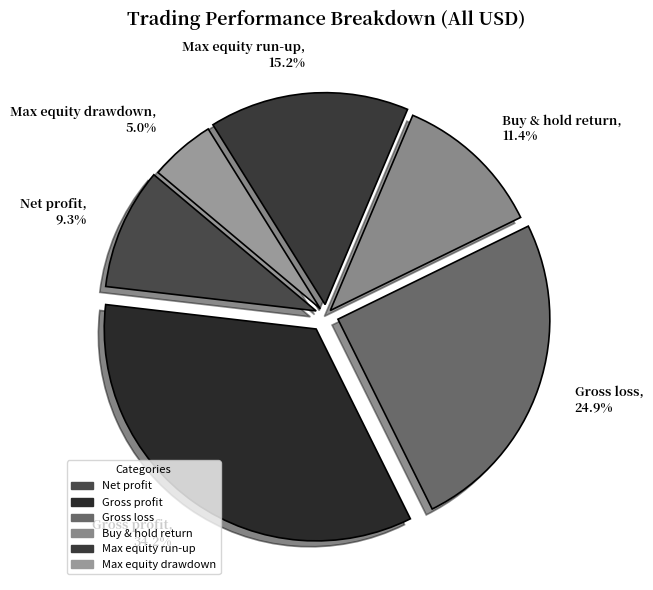

The Gross profit slice represents 46% of the pie. True or false?

False